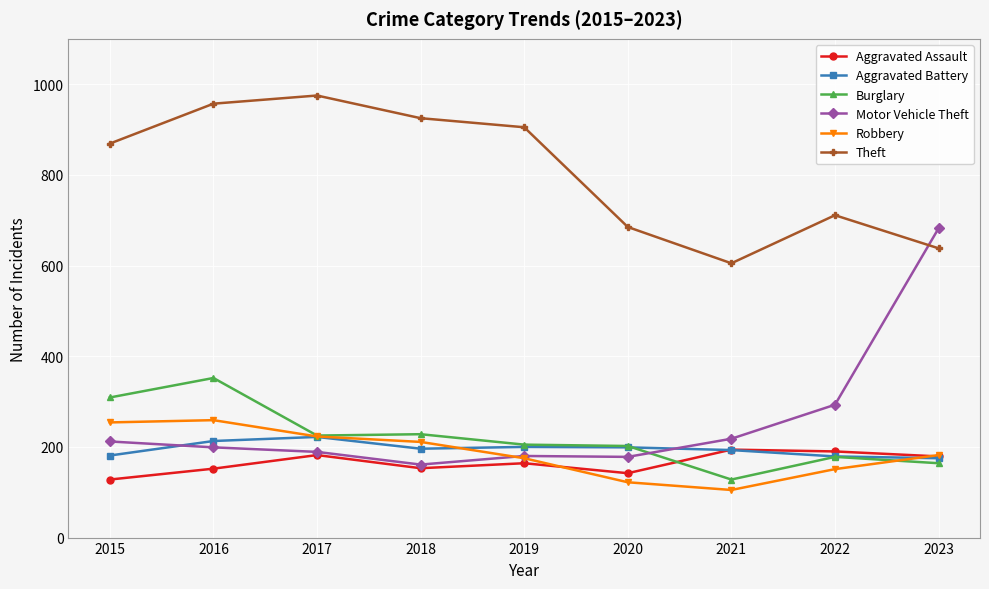

At which category is the sum across all series the highest?

2016